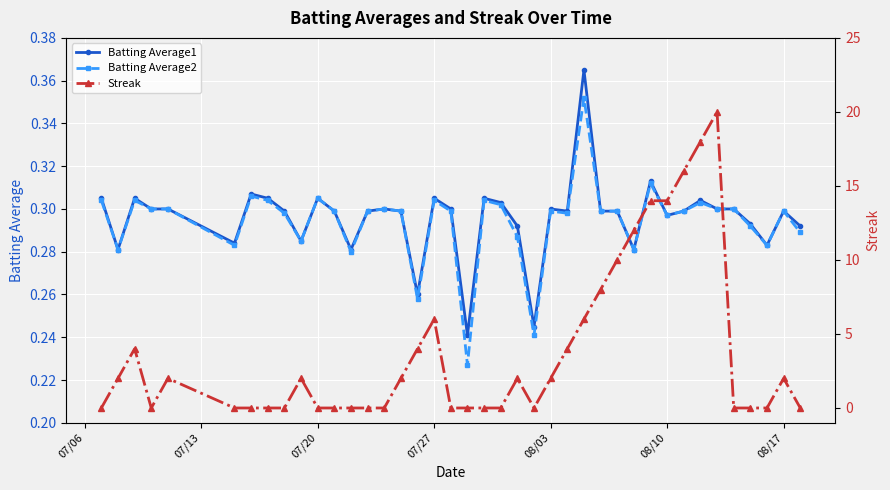

The value of Batting Average1 at 08/03 is 0.2. True or false?

False